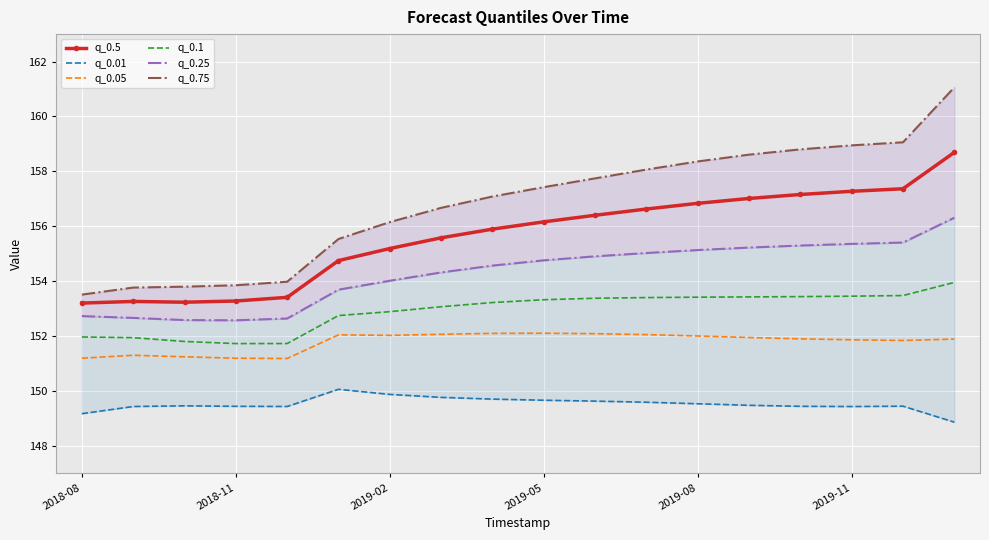

What is the average value of the q_0.5 series?

155.6